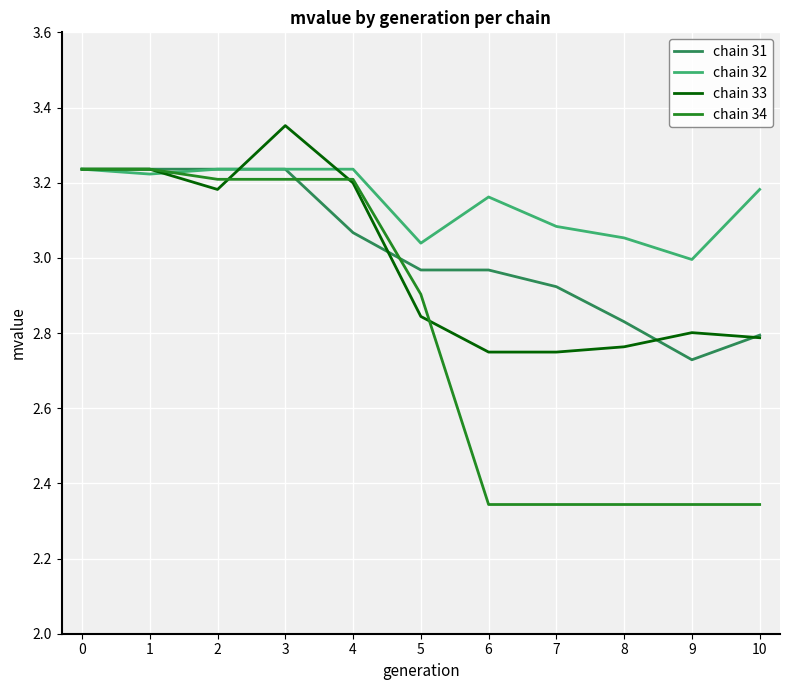

What is the total value across all series at 0?

12.9